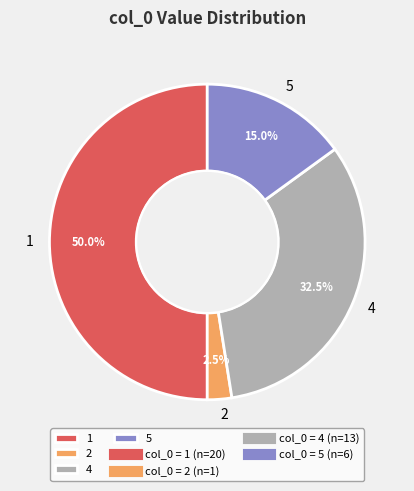

Rank the categories by value from highest to lowest.

1, 4, 5, 2